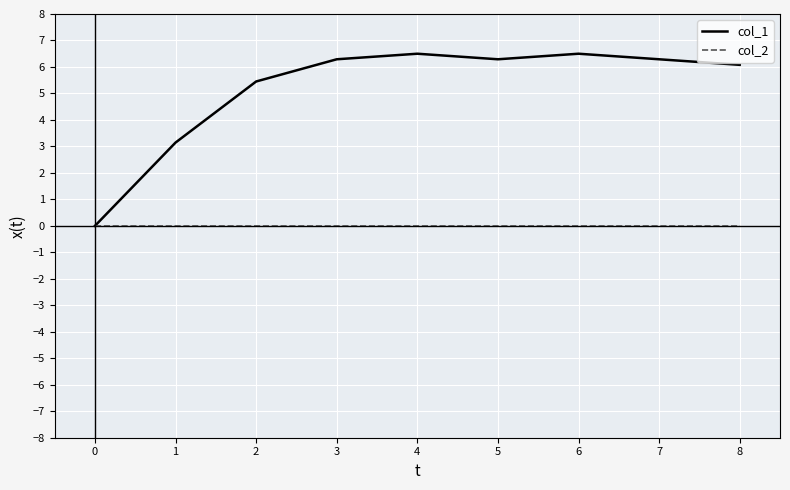

In col_1, how many points are higher than both neighbors (excluding endpoints)?

2